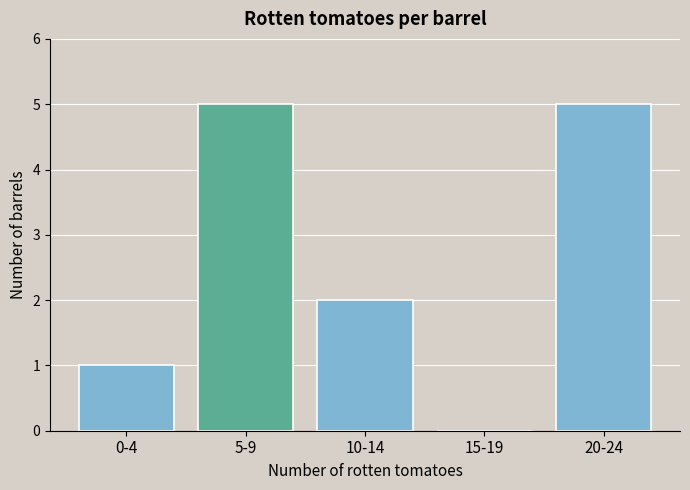

Reading right to left, transcribe all the data shown in this chart.

20-24=5	15-19=0	10-14=2	5-9=5	0-4=1